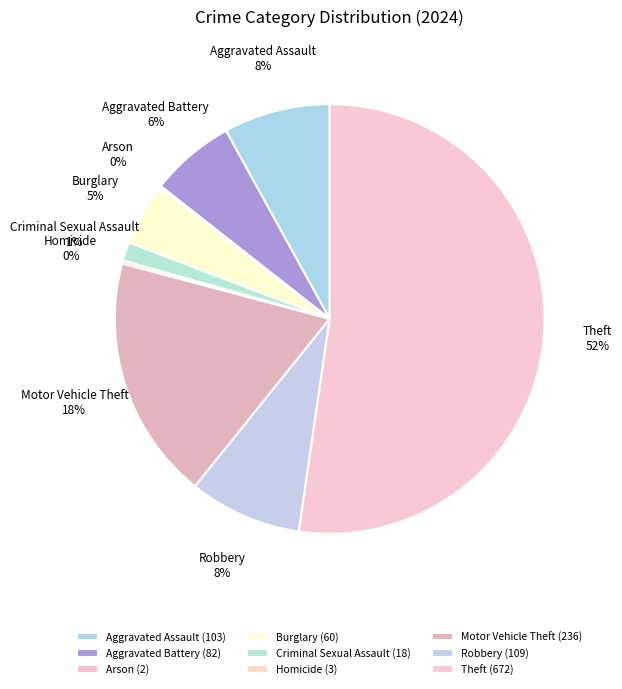

Do Aggravated Battery and Motor Vehicle Theft together represent more than half of the pie?

No